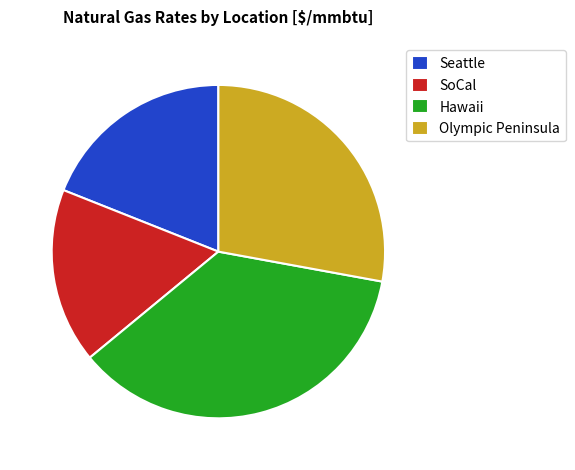

Count the number of slices in the pie.

4